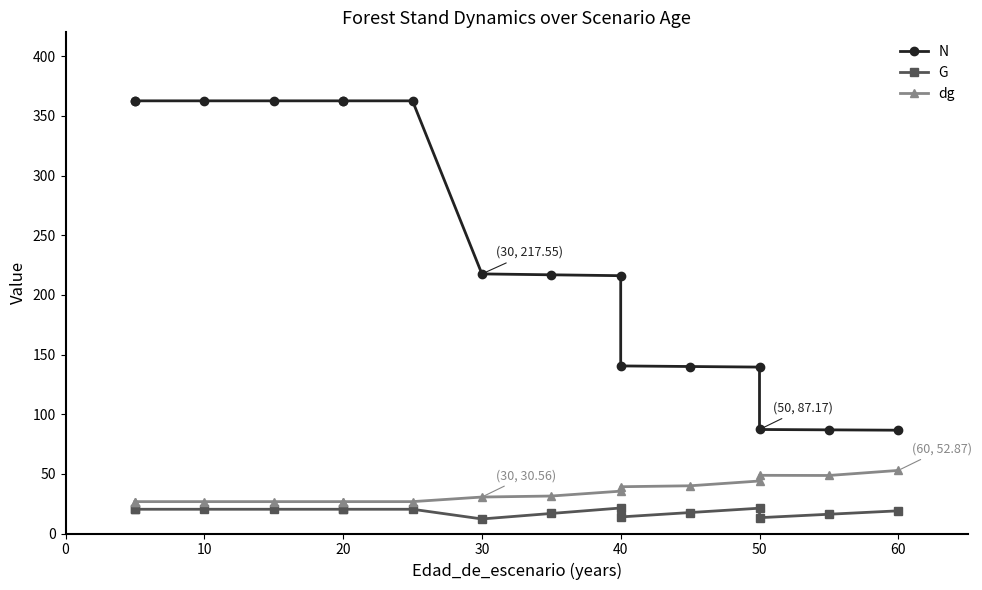

What is the highest value of the dg series?

52.9